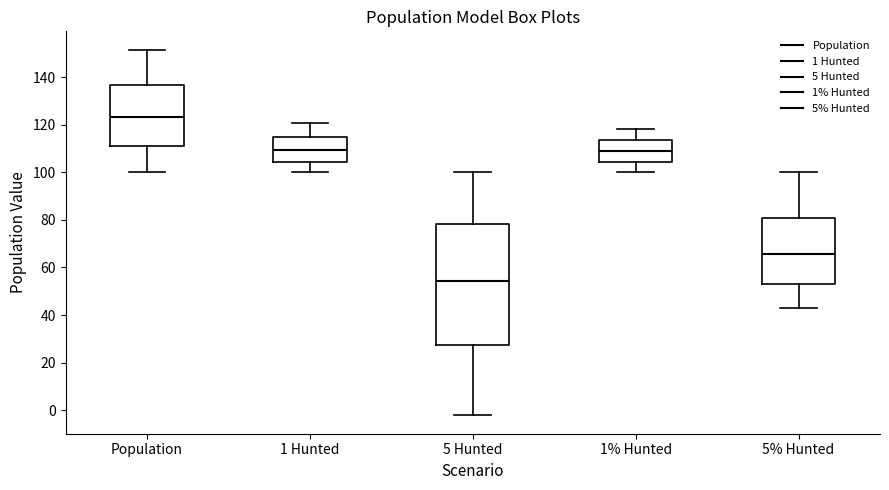

Which box's median line is the lowest?

5 Hunted